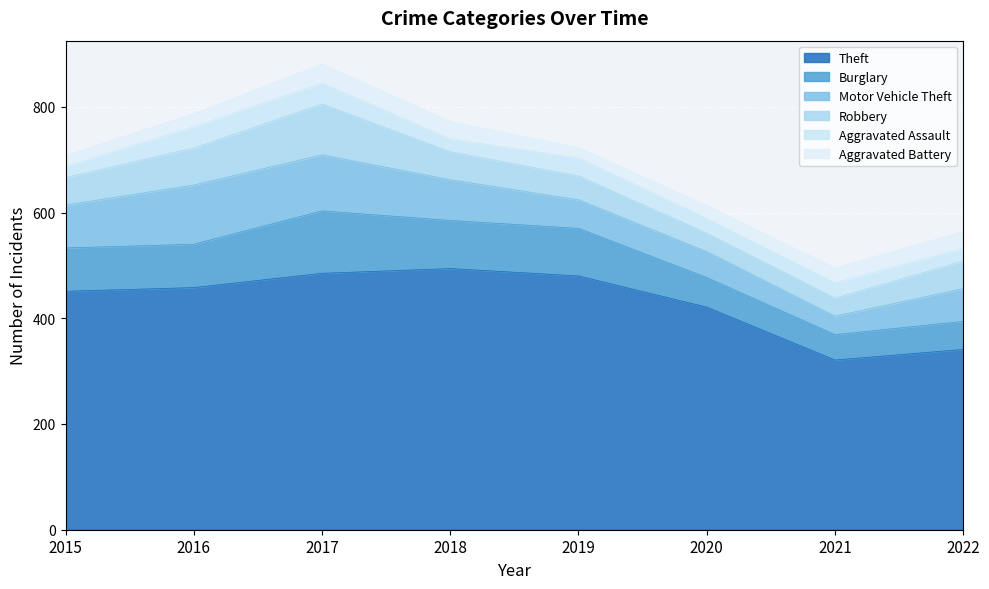

Reading left to right, transcribe all the data shown in this chart.

Theft: 451	458	485	494	480	421	321	341
Burglary: 82	82	118	91	90	56	48	53
Motor Vehicle Theft: 81	112	106	77	54	49	35	62
Robbery: 52	70	96	53	45	35	34	52
Aggravated Assault: 21	40	40	24	34	28	29	24
Aggravated Battery: 21	25	36	33	20	24	28	32